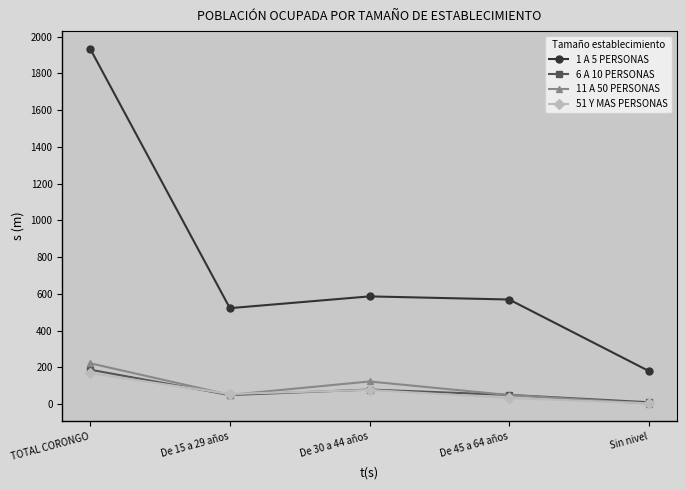

The 1 A 5 PERSONAS series shows 373 at De 30 a 44 años. True or false?

False